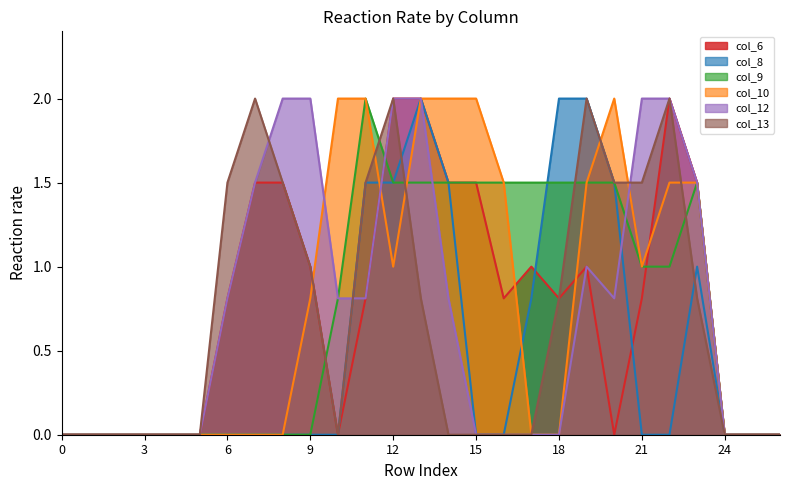

Which series has the largest range (max minus min)?

col_6